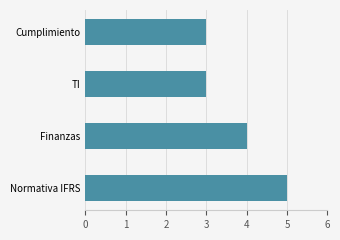

What is the average value?

4